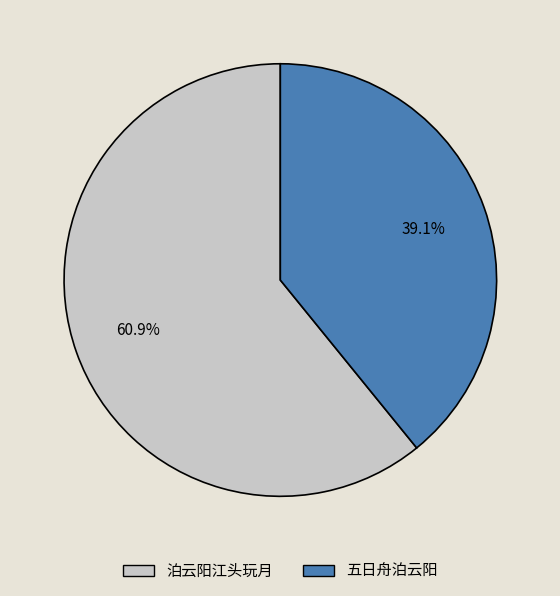

The 五日舟泊云阳 slice represents 39% of the pie. True or false?

True